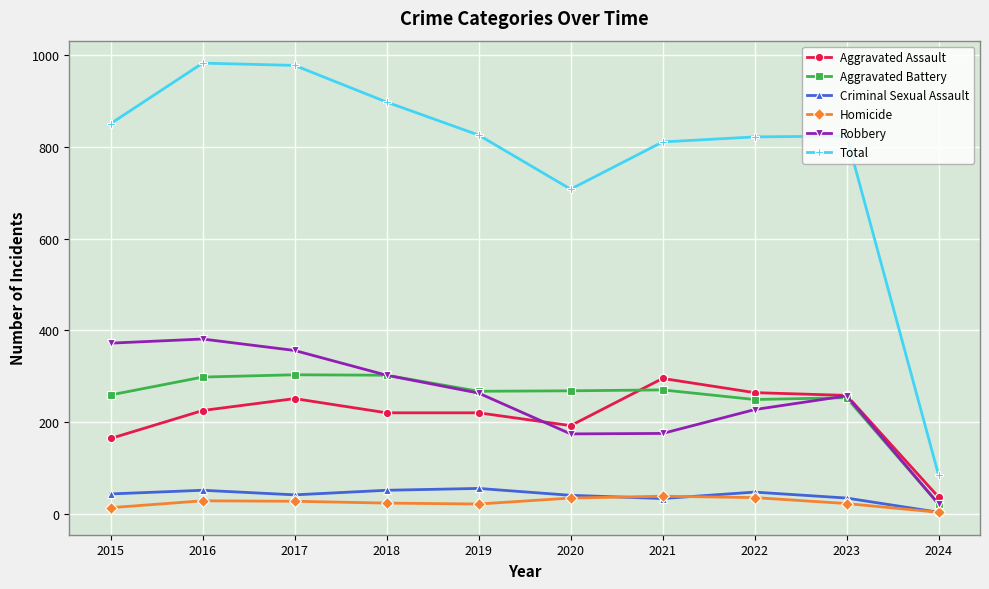

True or false: Criminal Sexual Assault and Aggravated Battery cross at least once.

False